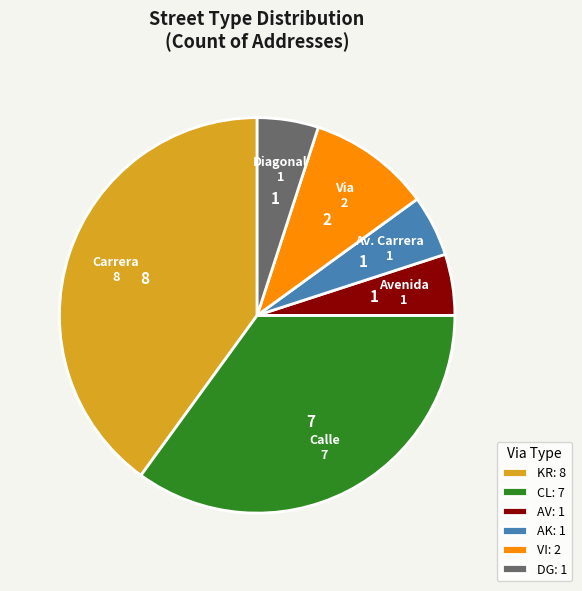

Approximately how many times larger is the value at CL: 7 compared to KR: 8?

0.9